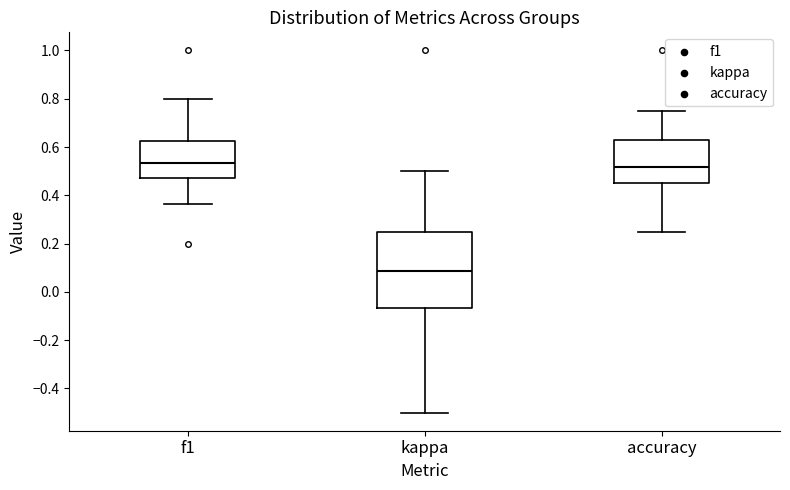

Where does the lower whisker of the box for f1 end on the y-axis? The values are not printed on the chart, so give them approximately, as read against the axis.

0.36